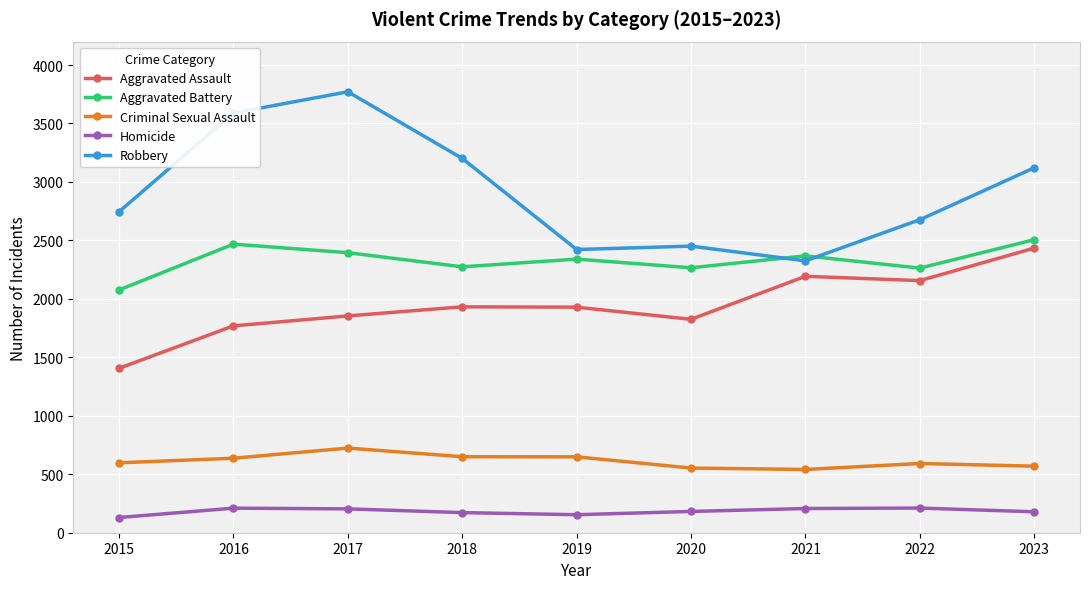

Does the chart display data point markers on the line(s)?

Yes